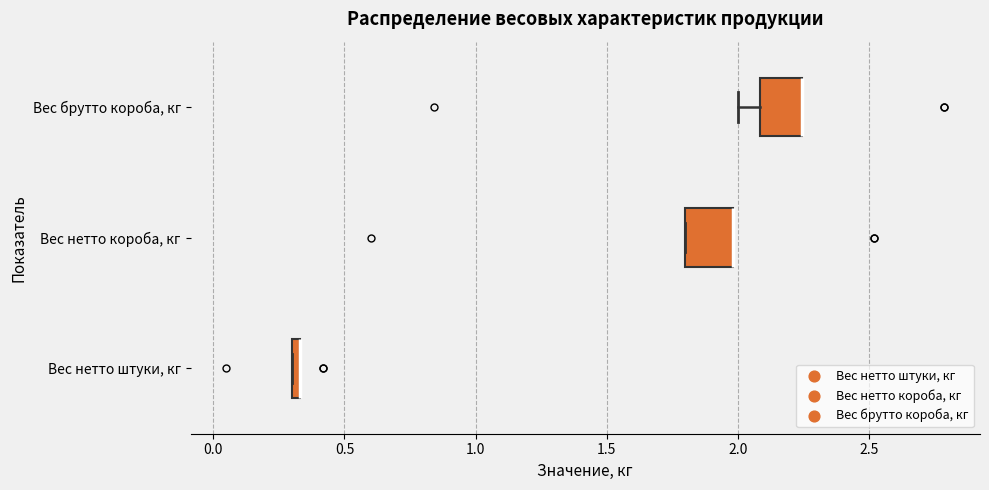

Where is the left edge of the box for Вес нетто короба, кг on the x-axis? The values are not printed on the chart, so give them approximately, as read against the axis.

1.80